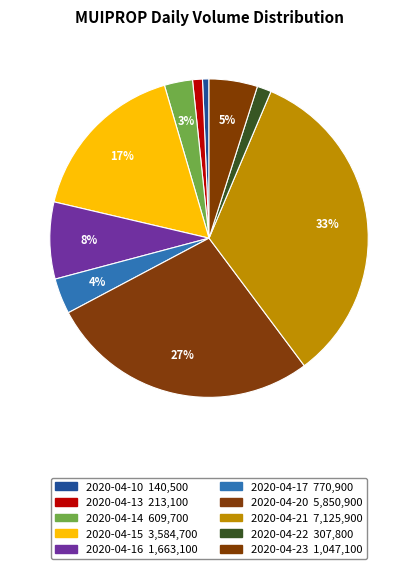

Does 2020-04-13 represent more than half of the total?

No